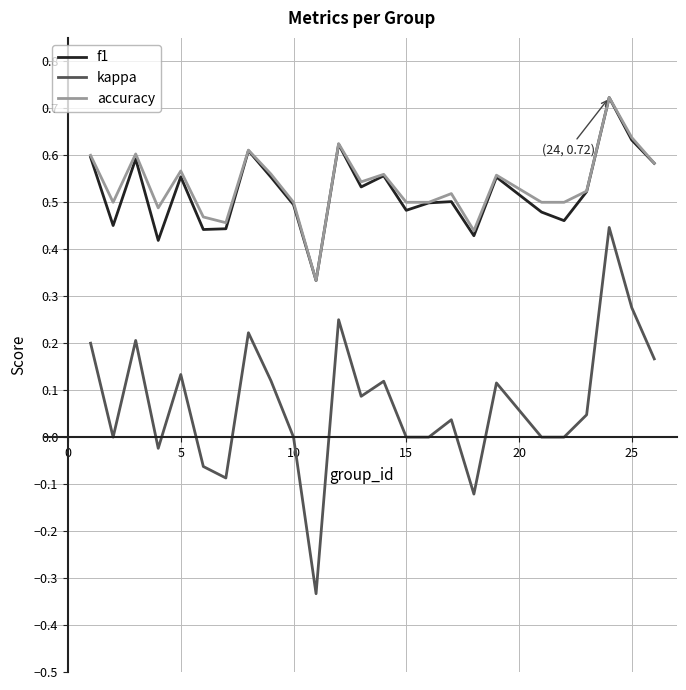

True or false: kappa and f1 cross at least once.

False